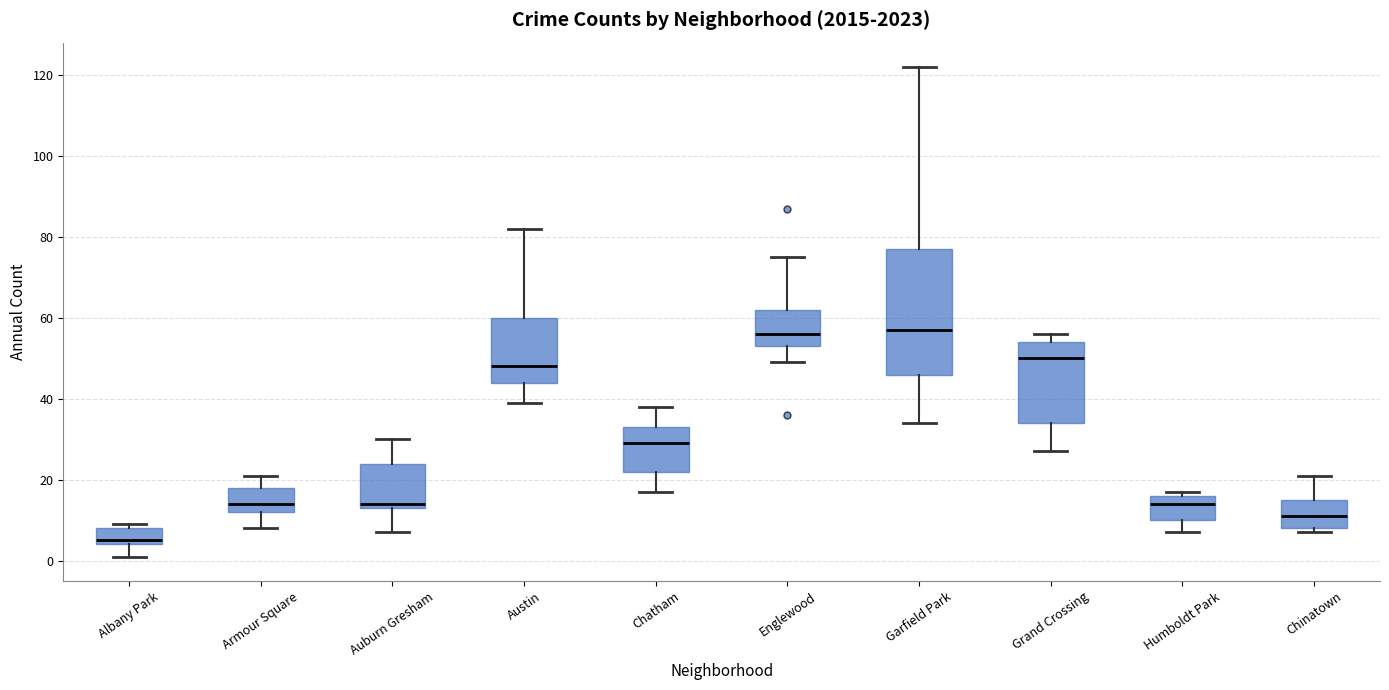

Which box has the lowest median line?

Albany Park